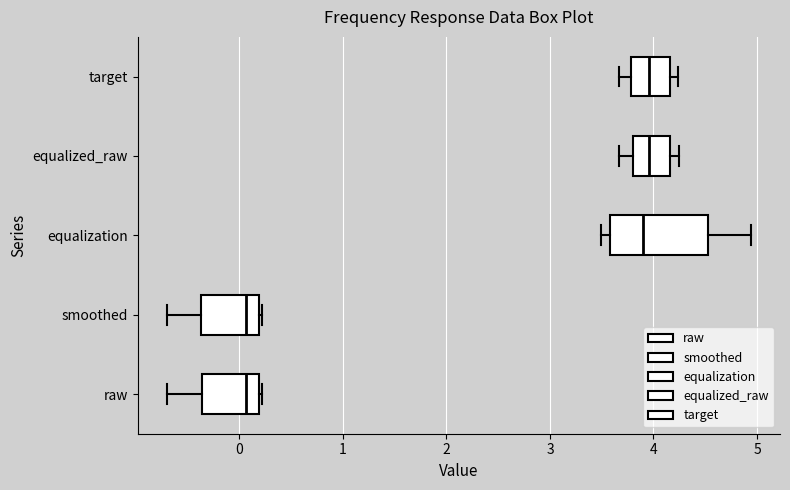

Where does the median line of the box for target sit on the x-axis? The values are not printed on the chart, so give them approximately, as read against the axis.

4.0